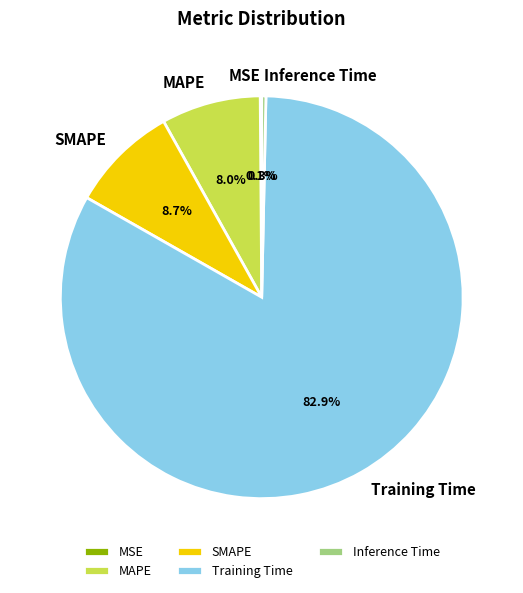

What portion of the pie excludes MAPE?

92.0%